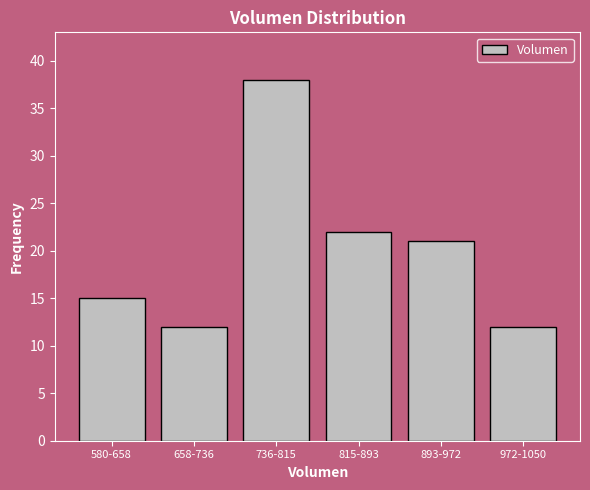

Reading right to left, extract all data points from this chart.

12	21	22	38	12	15